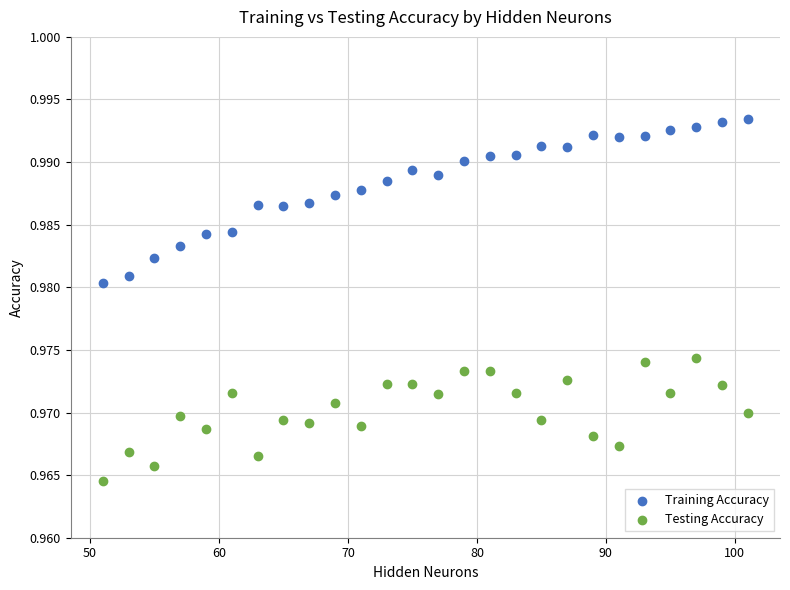

Which series reaches the maximum Y coordinate?

Training Accuracy